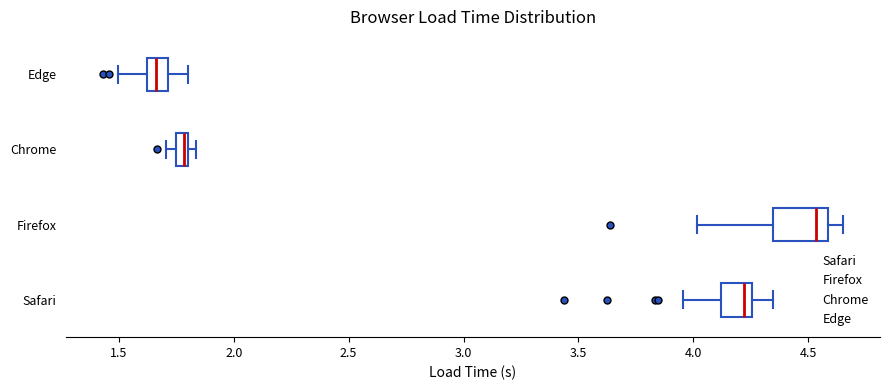

Which box is the widest, from its left edge to its right edge?

Firefox